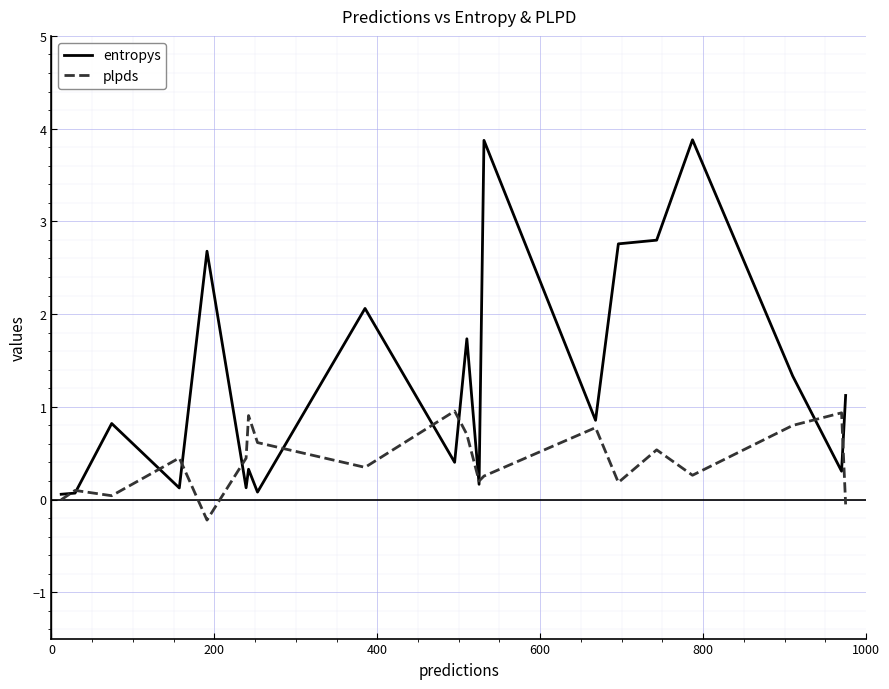

True or false: entropys and plpds intersect in this chart.

True